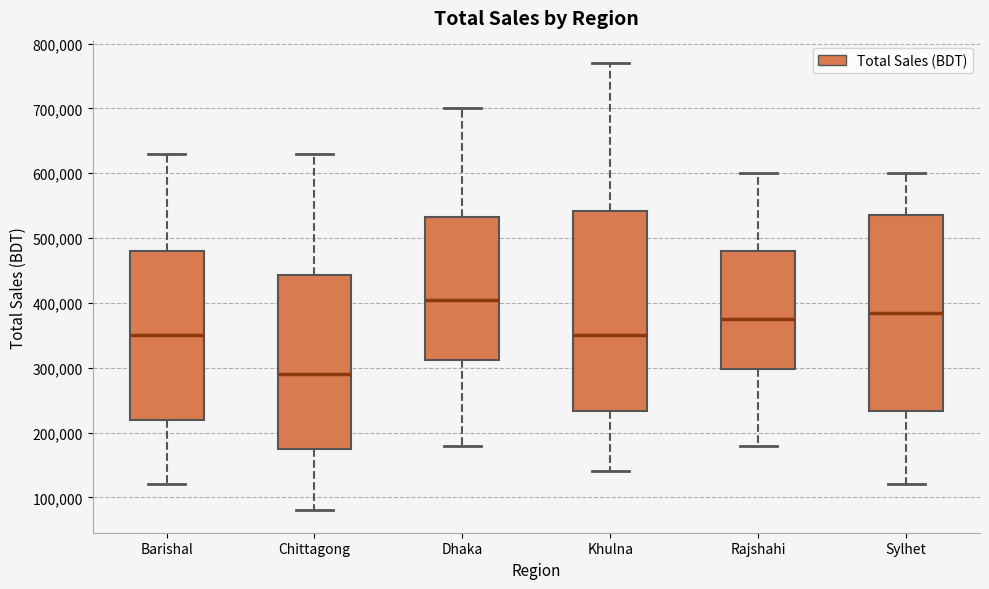

Which box's median line is the highest?

Dhaka